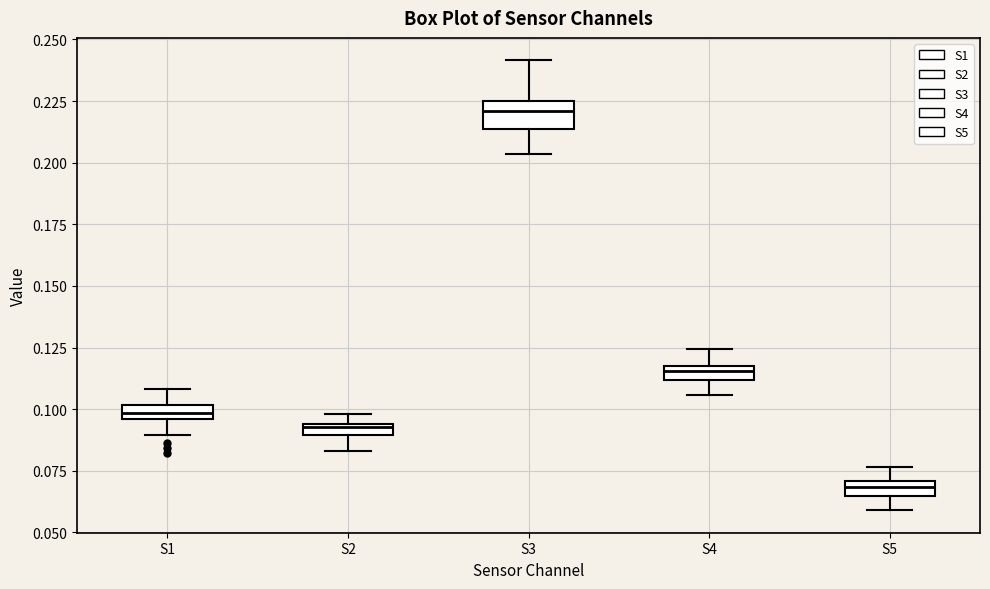

Where is the lower edge of the box for S2 on the y-axis? The values are not printed on the chart, so give them approximately, as read against the axis.

0.090